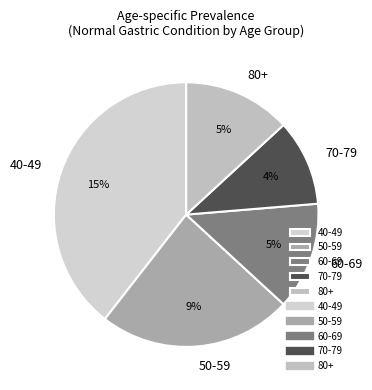

What percentage is the 40-49 slice, to the nearest percent?

39%